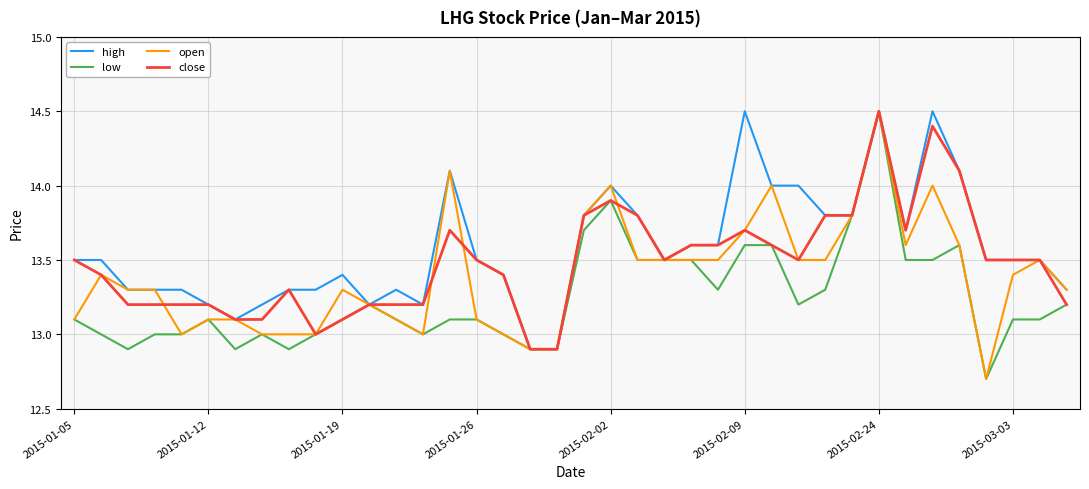

List the series in order of their overall mean, highest first.

high, close, open, low